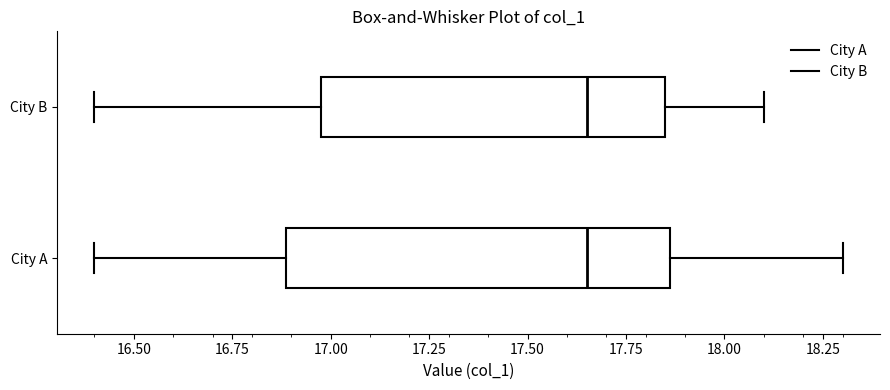

Where is the right edge of the box for City A on the x-axis? The values are not printed on the chart, so give them approximately, as read against the axis.

17.85